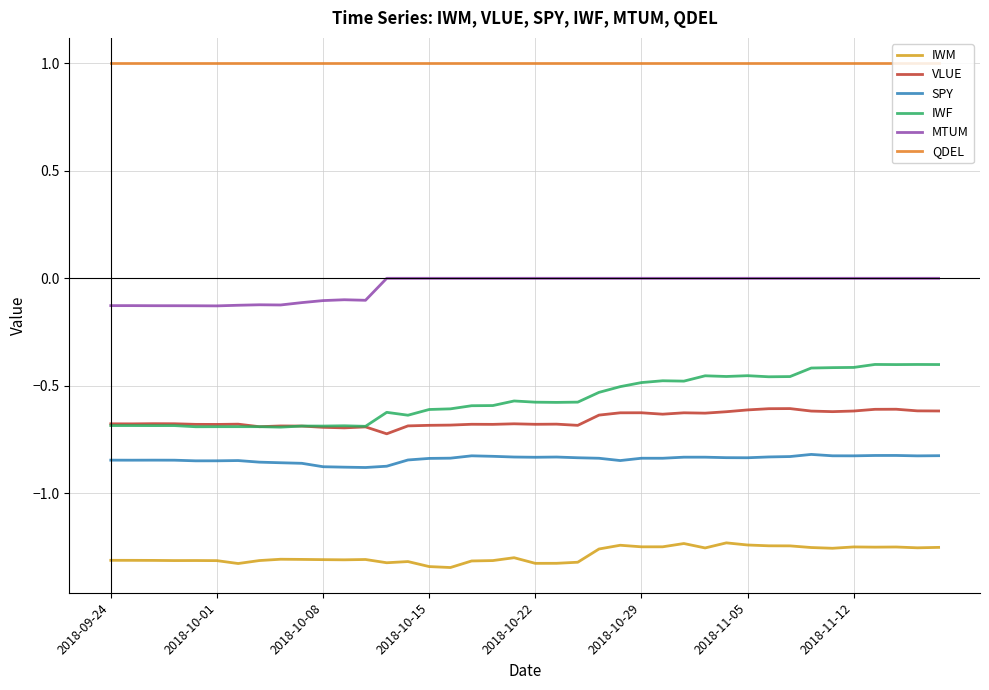

What is the greatest value displayed?

1.0